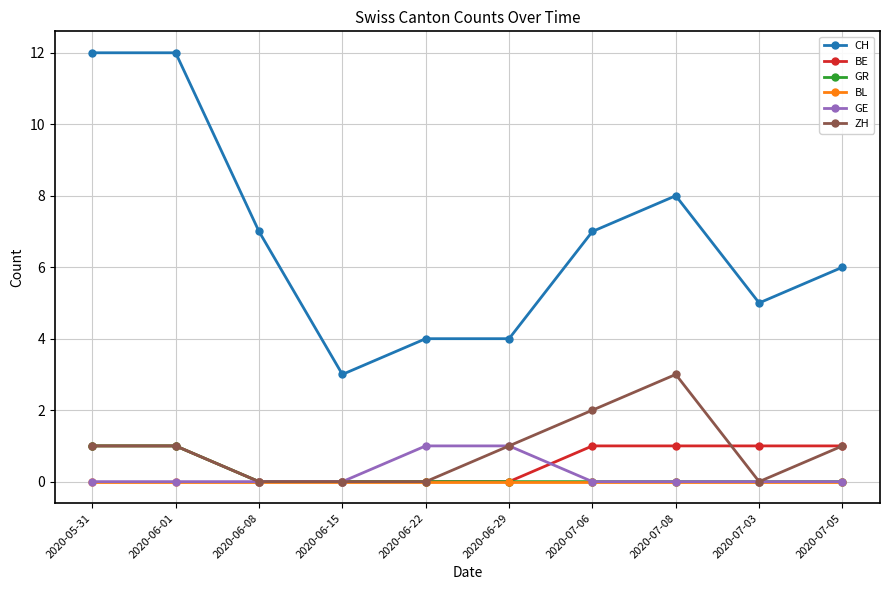

Which series has the largest range (max minus min)?

CH